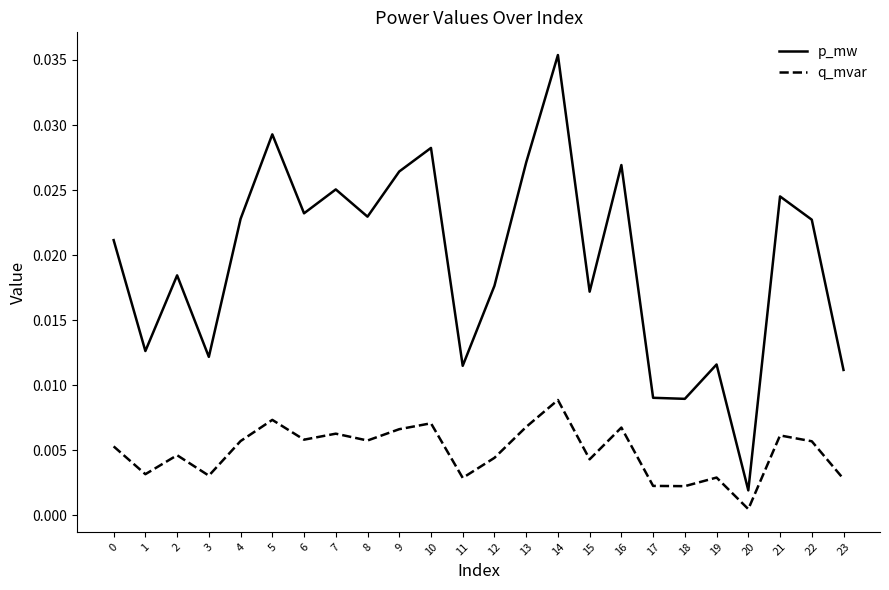

True or false: q_mvar and p_mw cross at least once.

False